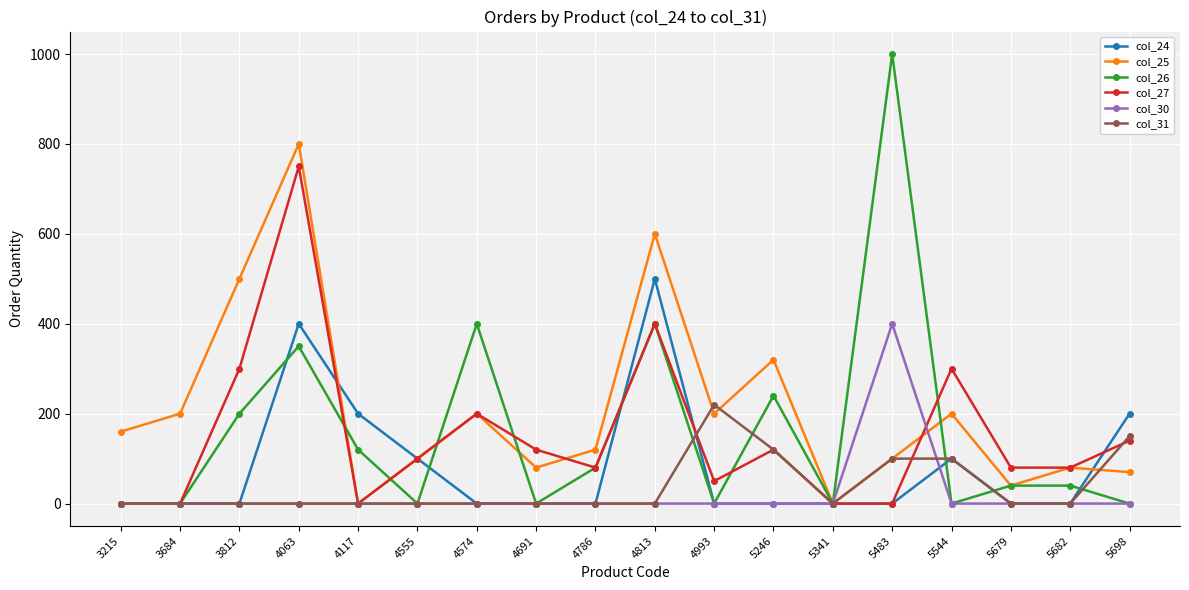

Rank the series by their maximum value, from highest to lowest.

col_26, col_25, col_27, col_24, col_30, col_31